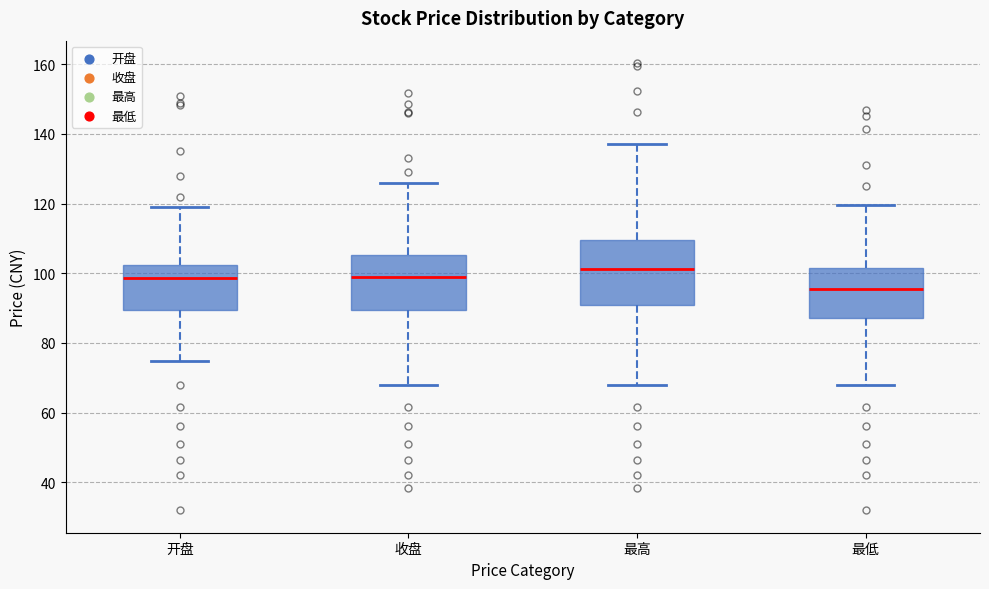

Where does the median line of the box for 最低 sit on the y-axis? The values are not printed on the chart, so give them approximately, as read against the axis.

96